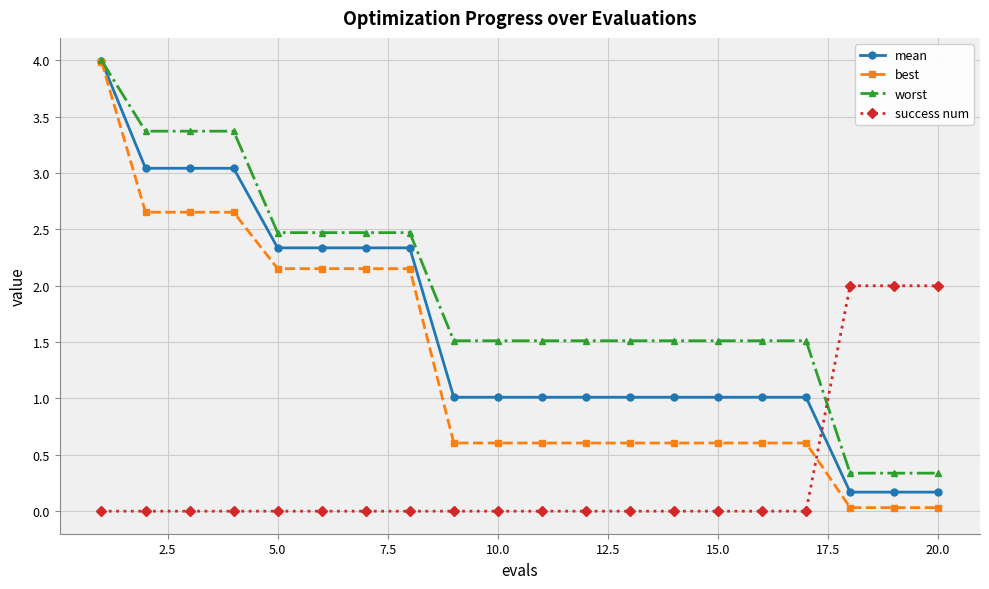

Which series has the largest range (max minus min)?

best